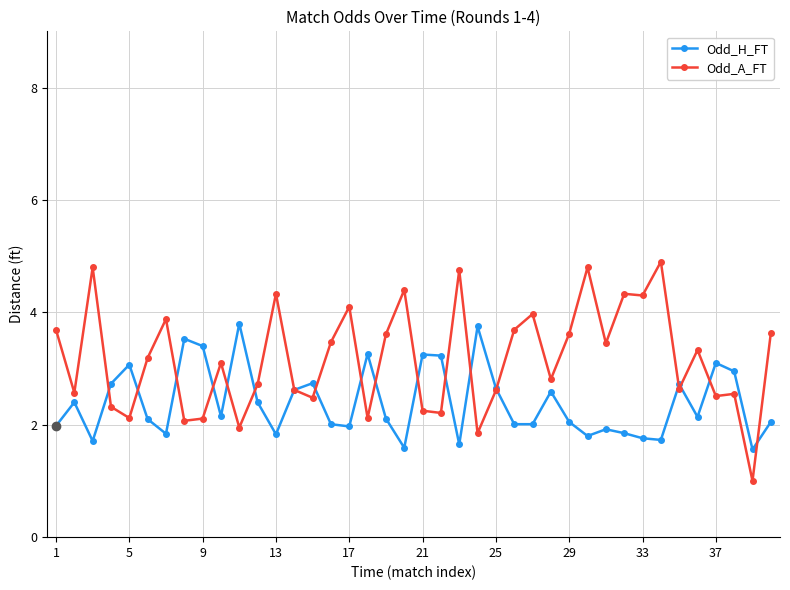

Which series has the largest total across all categories?

Odd_A_FT